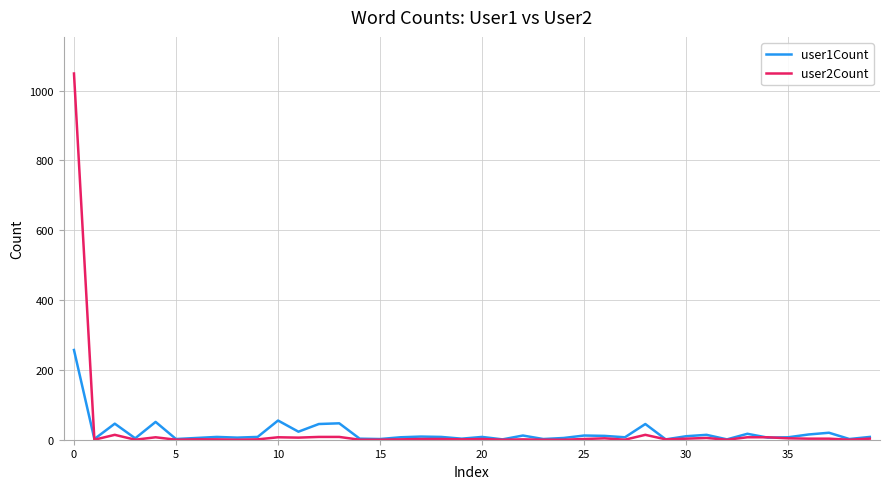

What is the difference between the second highest and minimum values in the user1Count series?

54